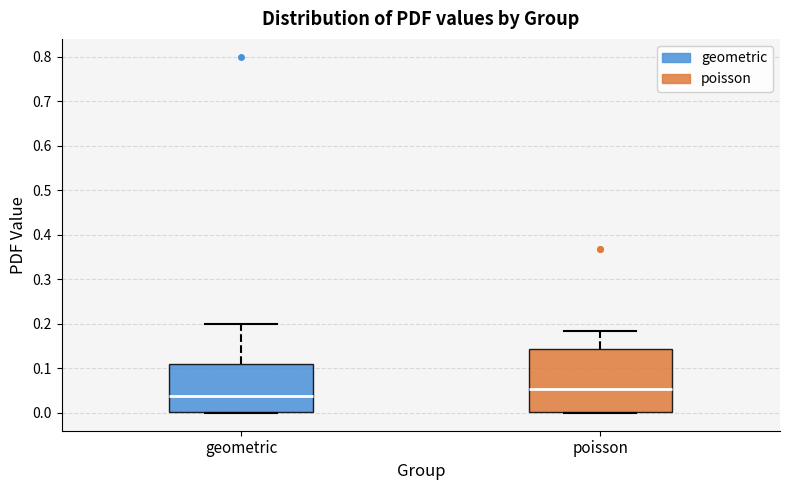

Comparing the boxes themselves (not the whiskers), which one is the tallest?

poisson